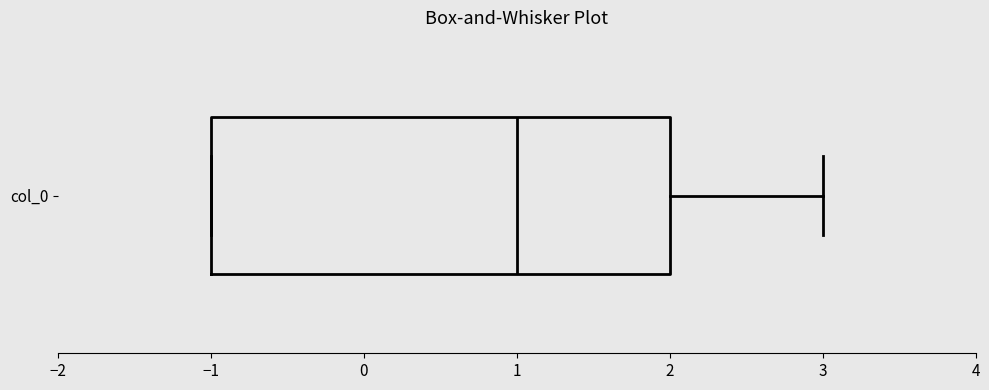

Transcribe this box plot: give where the median line is, the range the box spans, and where the two whiskers end, as read against the x-axis. The values are not printed on the chart, so give them approximately, as read against the axis.

median 1, box -1 to 2, whiskers -1 to 3